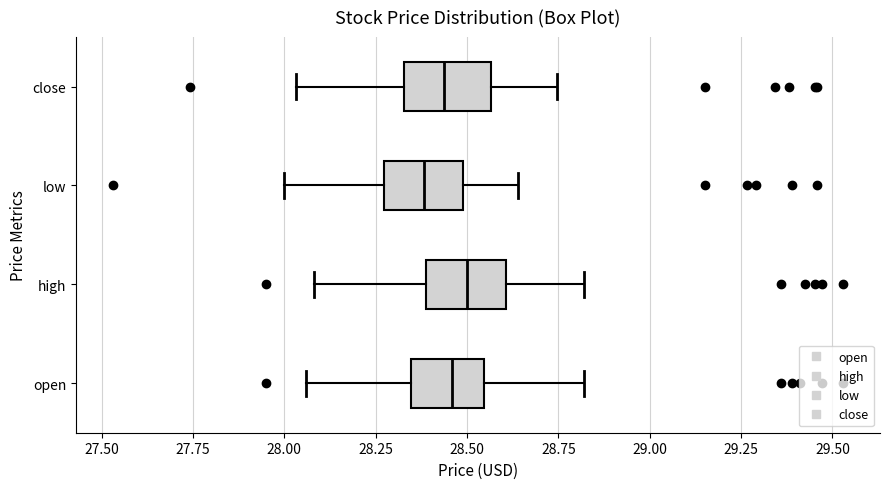

Reading bottom to top, read every box against the x-axis: the position of its median line, the range the box covers, and the ends of its whiskers. The values are not printed on the chart, so give them approximately, as read against the axis.

open: median 28.45, box 28.35 to 28.55, whiskers 28.05 to 28.80
high: median 28.50, box 28.40 to 28.60, whiskers 28.10 to 28.80
low: median 28.40, box 28.25 to 28.50, whiskers 28.00 to 28.65
close: median 28.45, box 28.35 to 28.55, whiskers 28.05 to 28.75